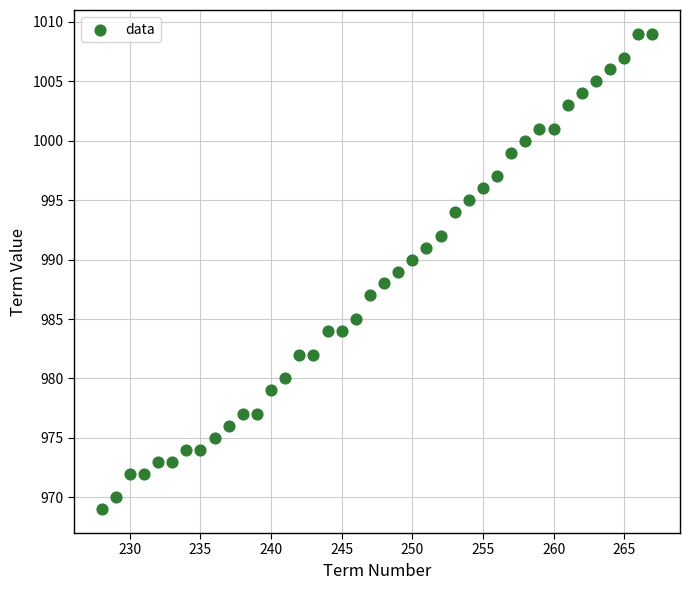

What is the range of Y values (max minus min)?

40